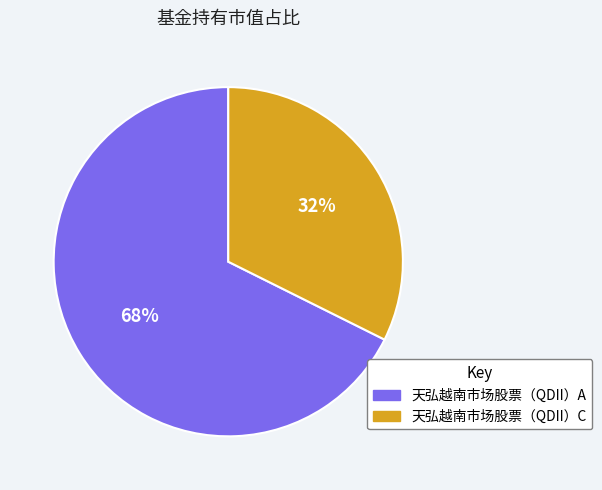

Approximately how many times larger is the value at 天弘越南市场股票（QDII）A compared to 天弘越南市场股票（QDII）C?

2.1